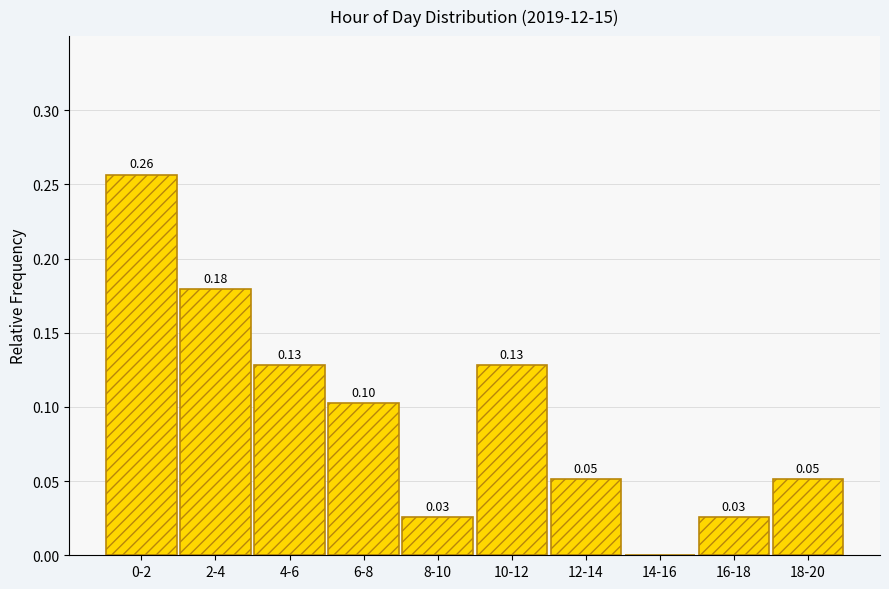

What is the change in value from 0-2 to 14-16?

-0.3